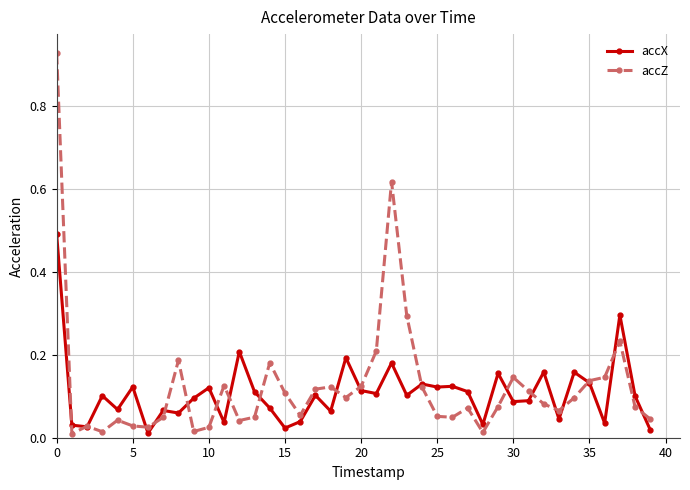

True or false: accZ has more than 0 points higher than both neighbors.

True